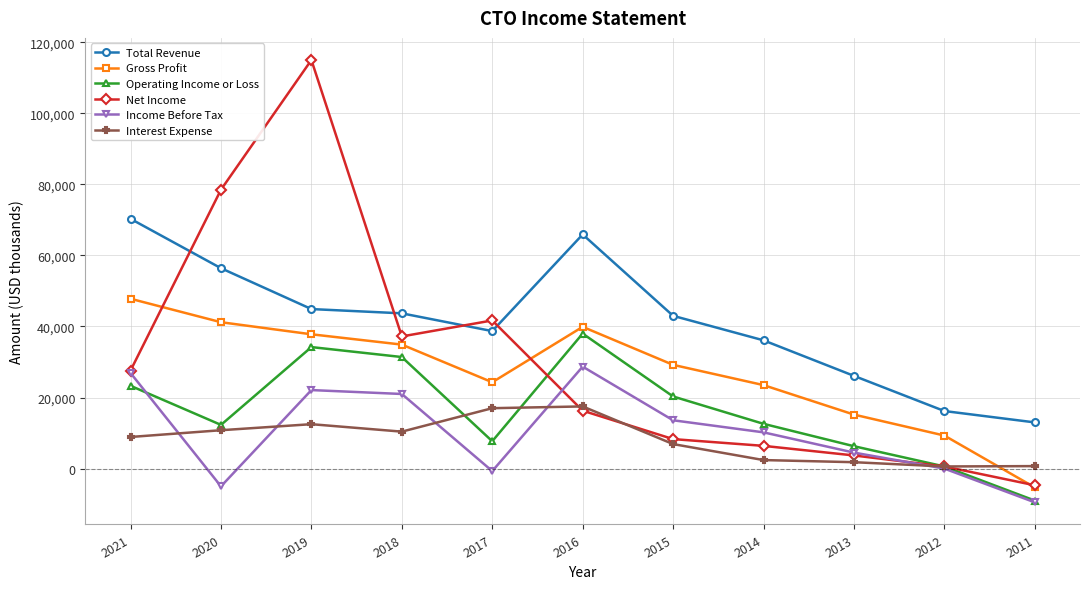

Which label corresponds to the smallest value in the chart?

2011